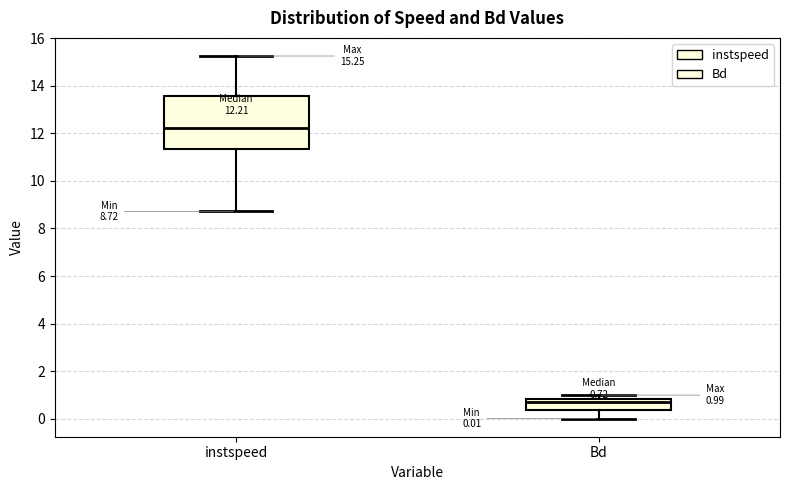

Which box is the tallest, from its lower edge to its upper edge?

instspeed